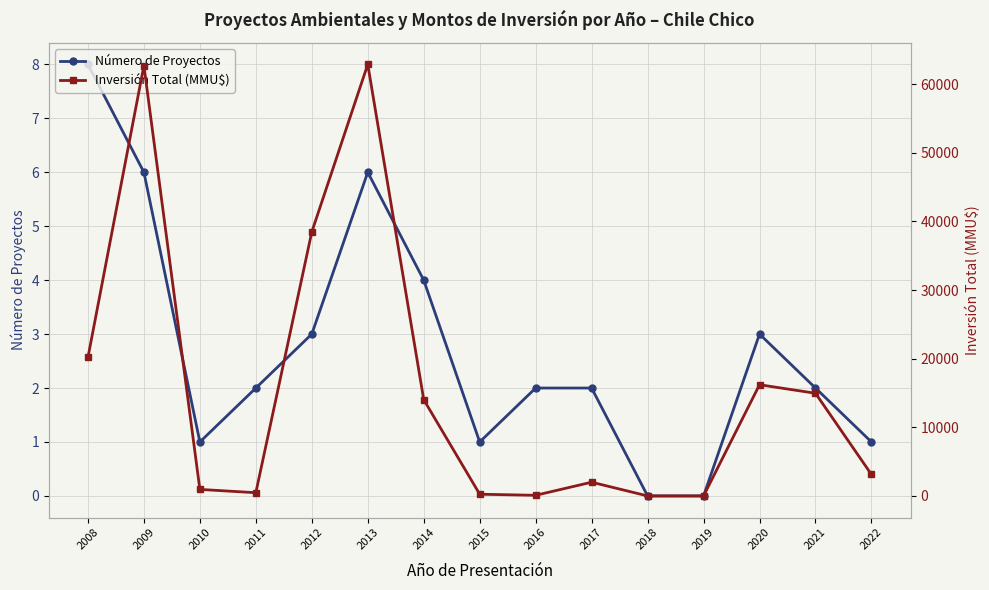

The value of Inversión Total (MMU$) at 2018 is 33929. True or false?

False